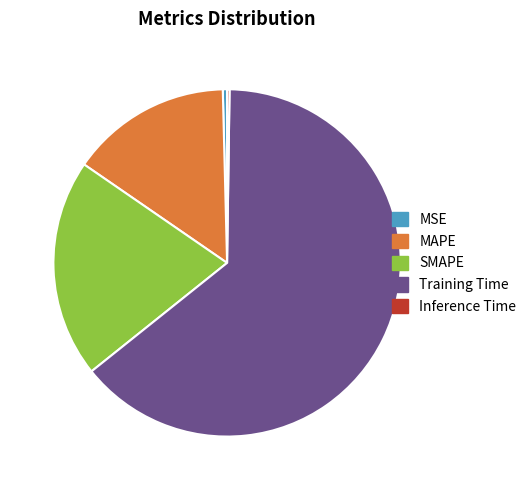

Which slice represents more than half of the pie?

Training Time